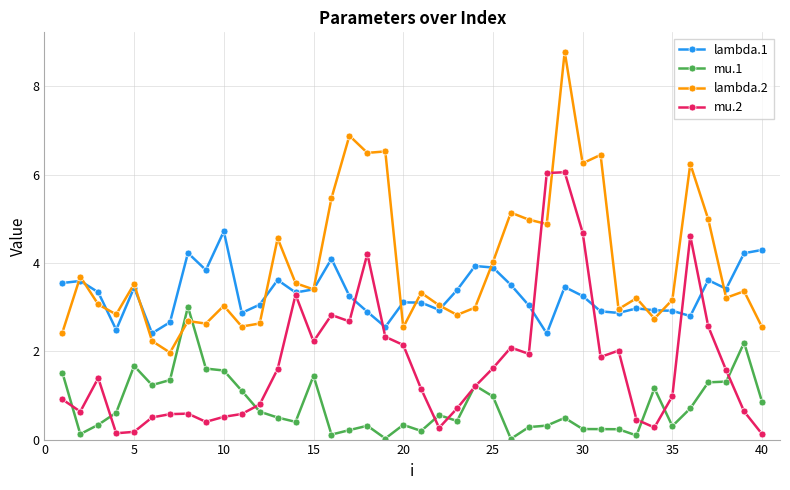

Which series has the widest spread of values?

lambda.2